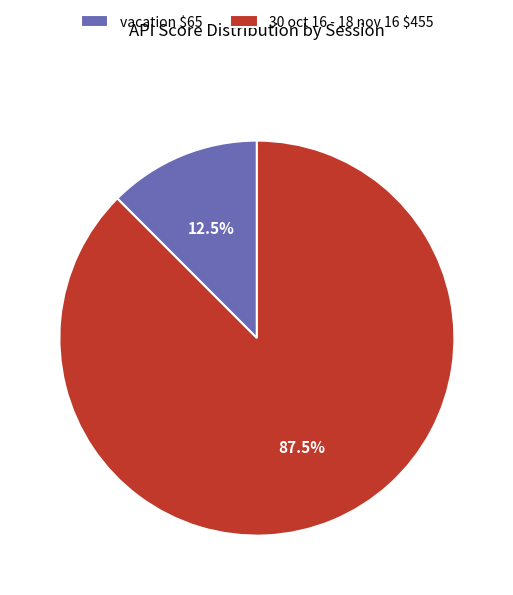

Which category has the smallest portion of the pie?

vacation